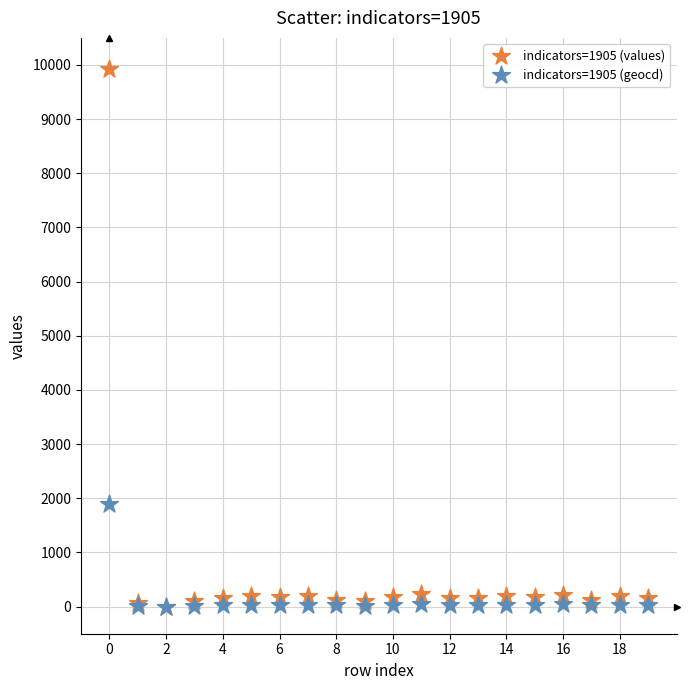

Across all series, what Y value is closest to 4963?

1891